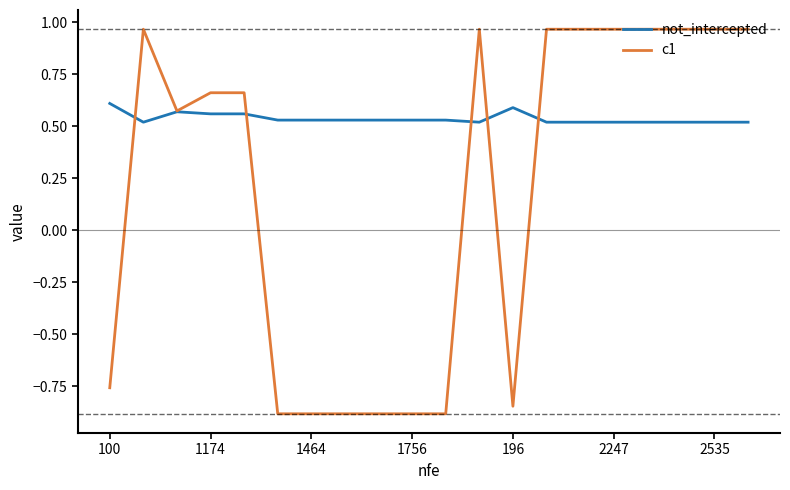

Which series has the largest range (max minus min)?

c1